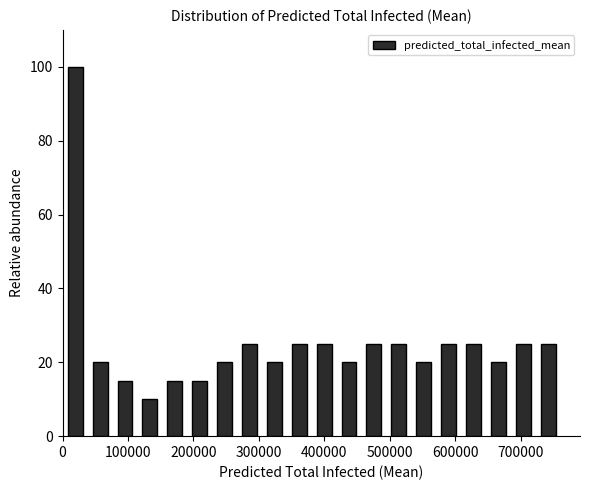

Read against the x-axis, roughly where is the centre of the tallest bar?

20000